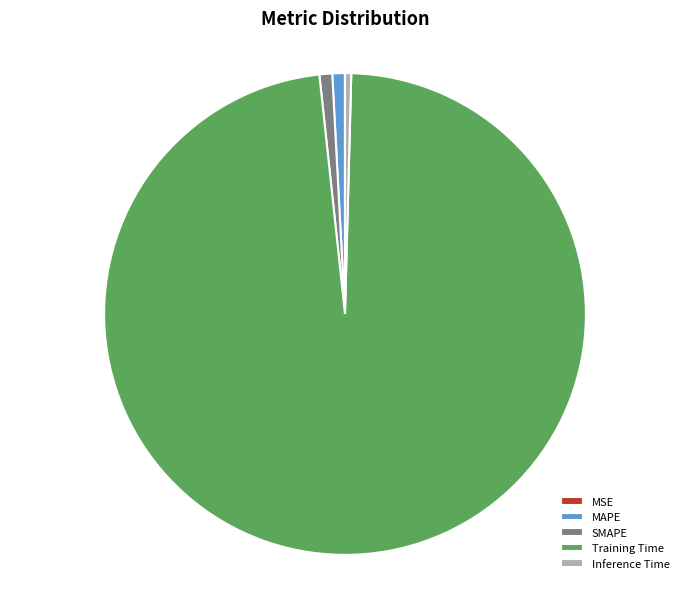

Between MAPE and Training Time, which is larger?

Training Time